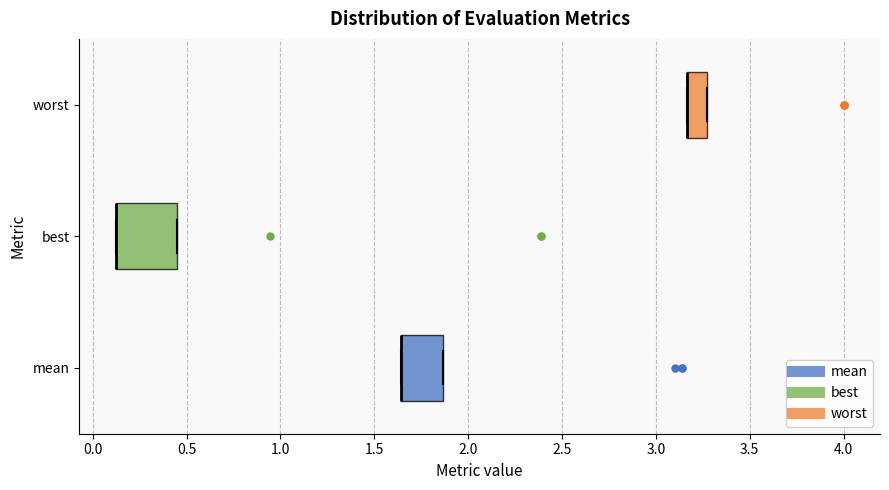

Which box is the widest, from its left edge to its right edge?

best